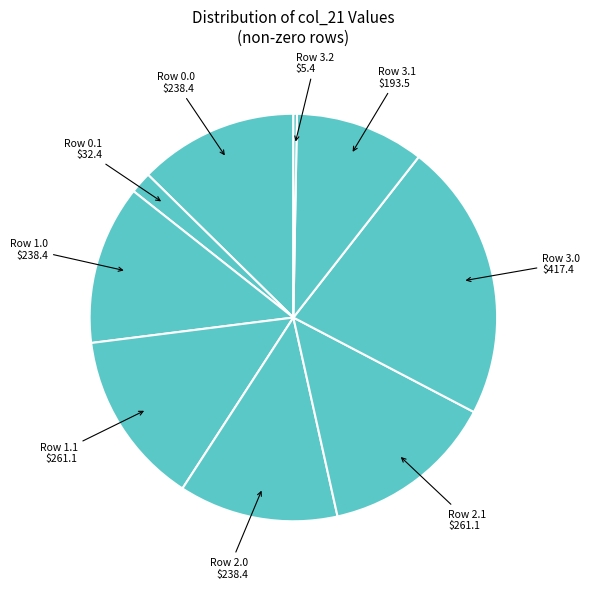

Is there any slice that represents more than half of the pie?

No